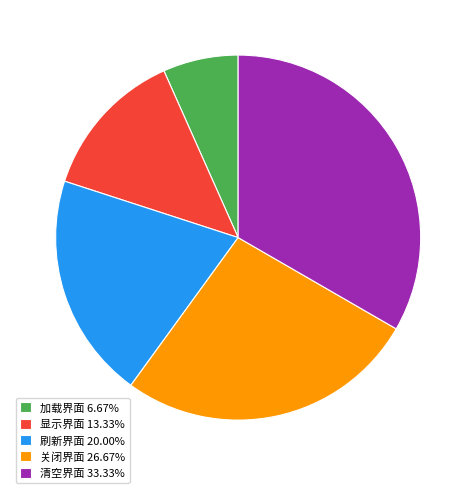

How many slices are in this pie chart?

5